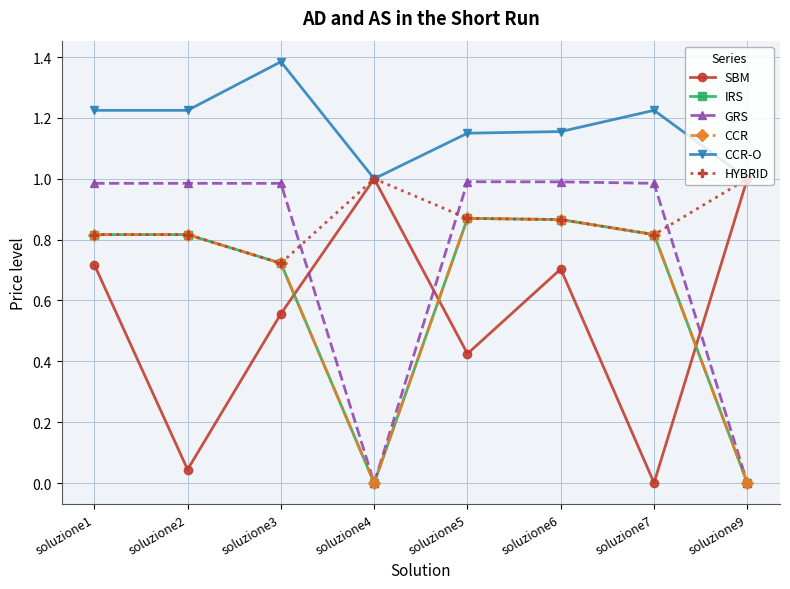

Does the chart have visible grid lines?

Yes